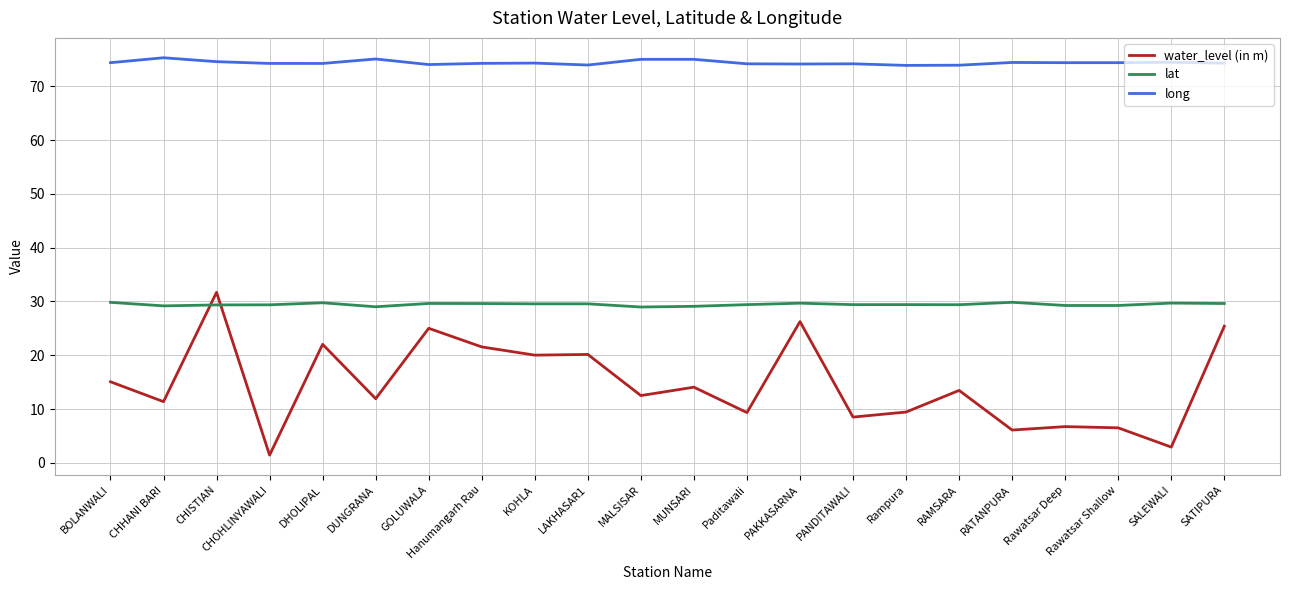

Read the long value at Rampura.

73.9